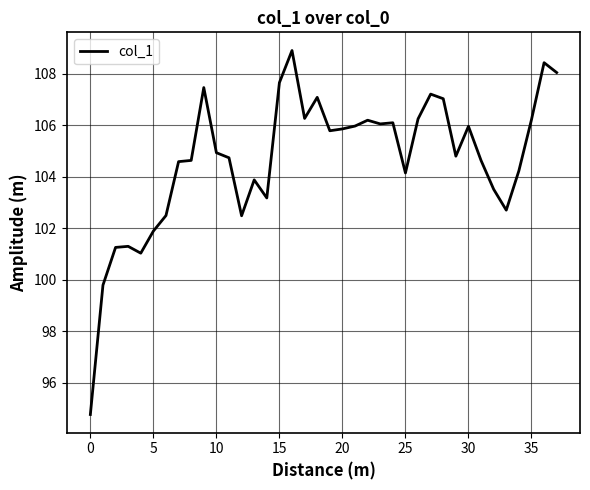

What is the minimum value shown in the chart?

94.8